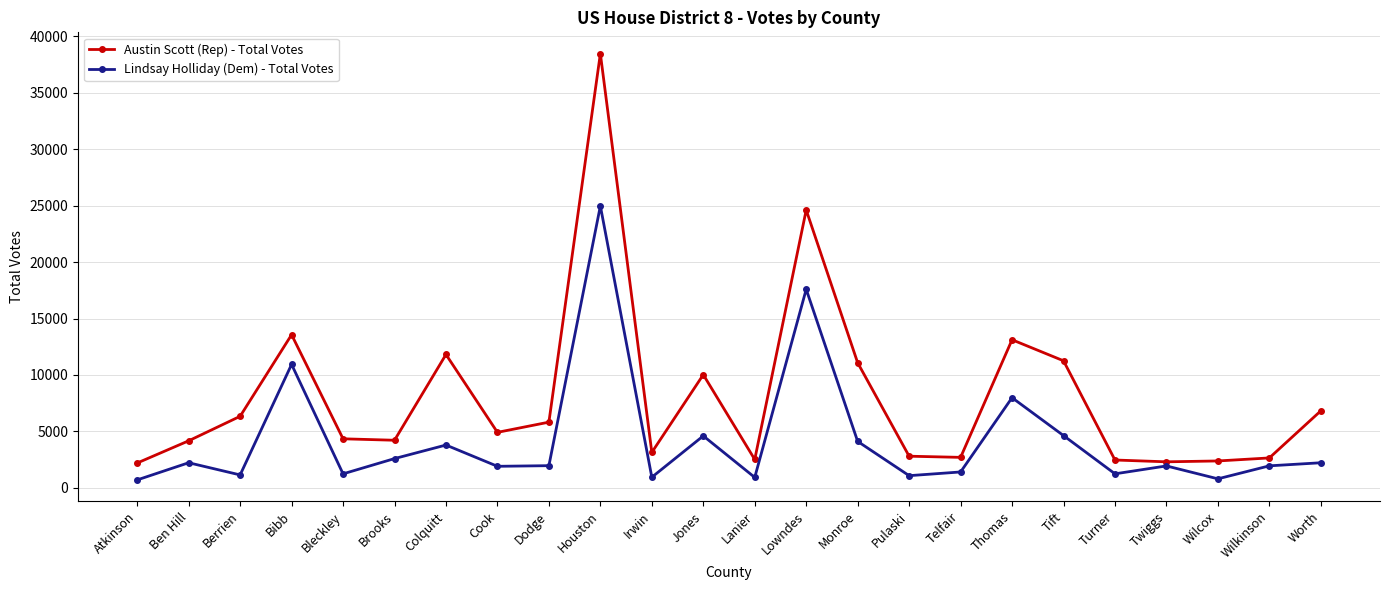

What value does the Lindsay Holliday (Dem) - Total Votes series have at Bibb, to the nearest 50?

10950